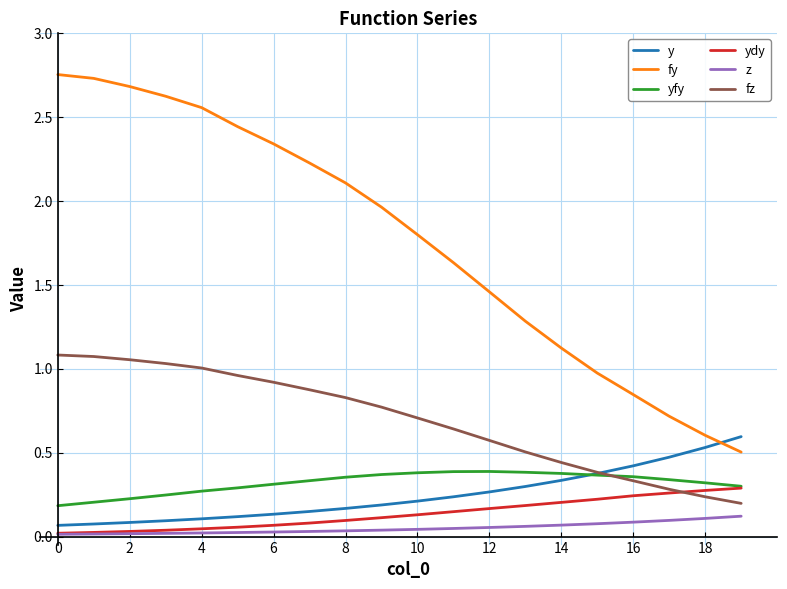

Which series has the largest total across all categories?

fy